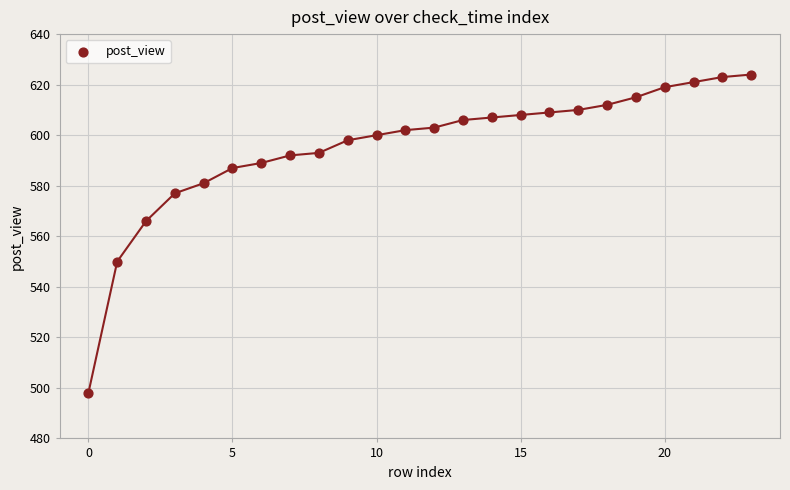

What is the range of Y values (max minus min)?

126